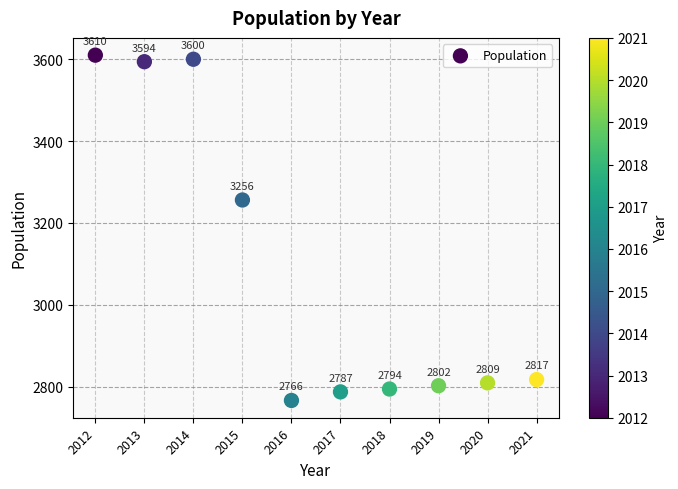

What is the range of Y values (max minus min)?

844